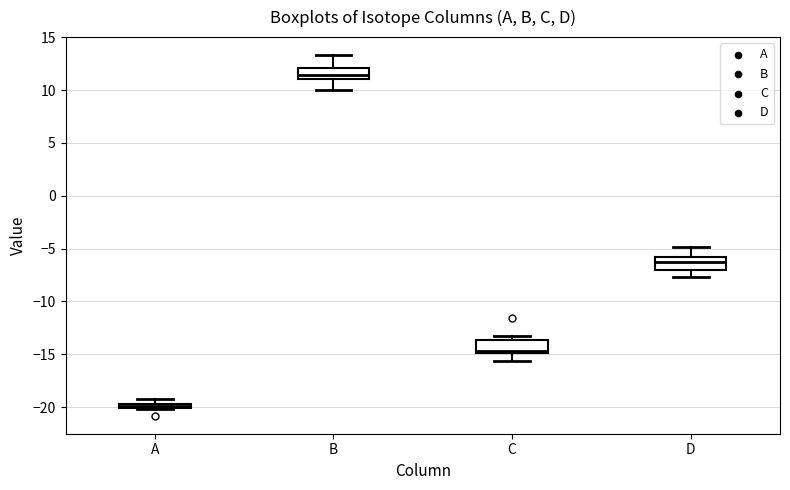

Which box has the lowest median line?

A